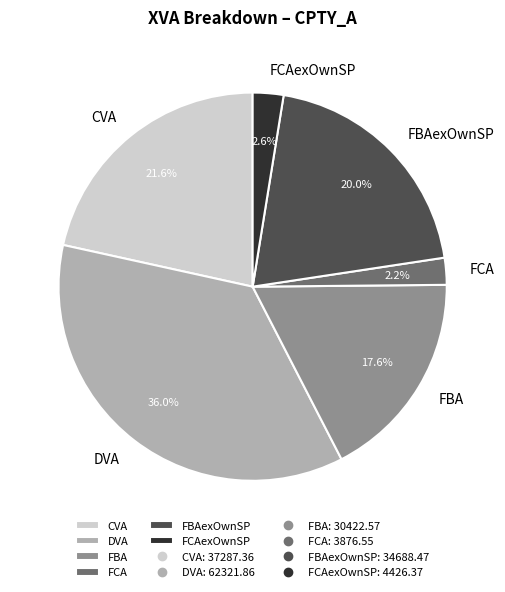

What is the largest slice in the pie chart?

DVA